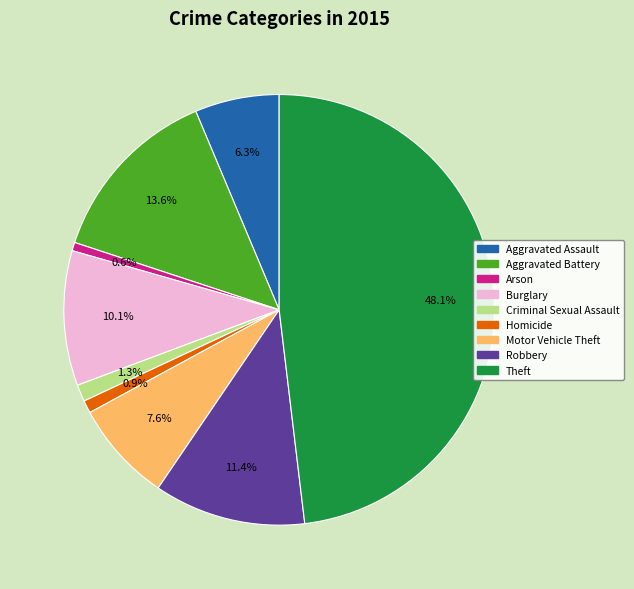

Which has a higher value, Theft or Aggravated Battery?

Theft